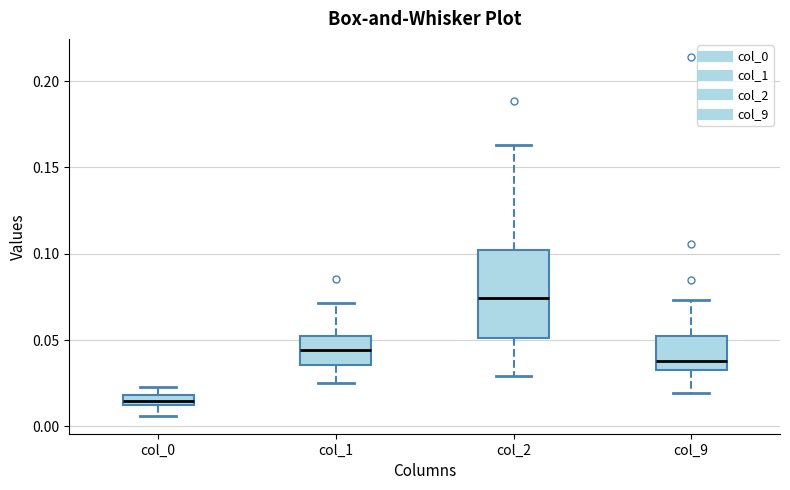

Which box has the highest median line?

col_2